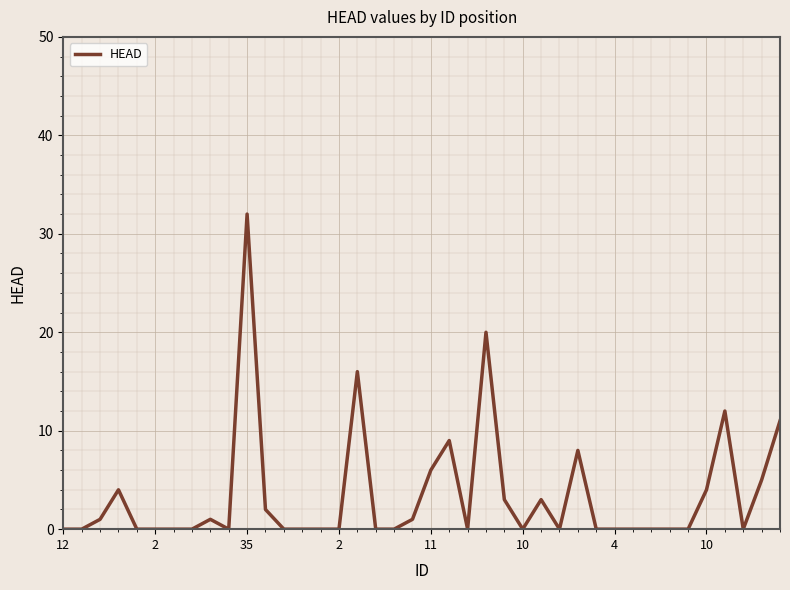

What is the maximum value shown in the chart?

32